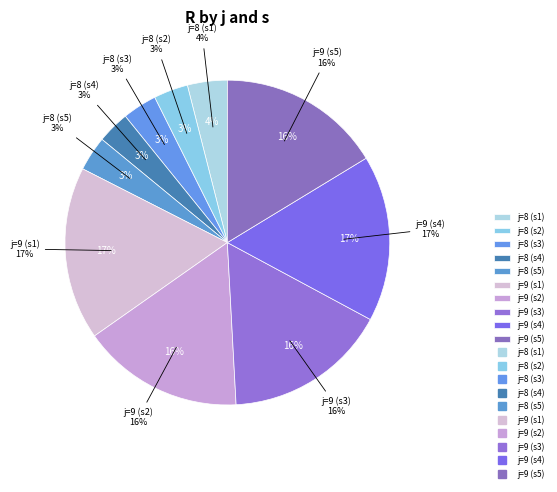

To the nearest percent, what percentage of the pie is j=8,s=2?

3%